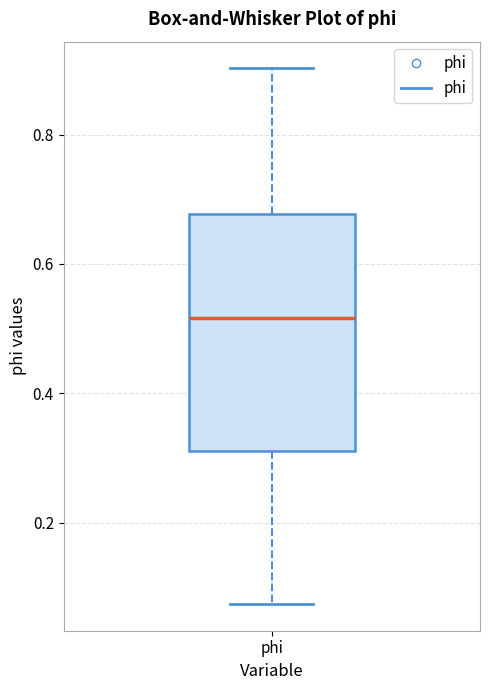

Where does the median line of the box for phi sit on the y-axis? The values are not printed on the chart, so give them approximately, as read against the axis.

0.52